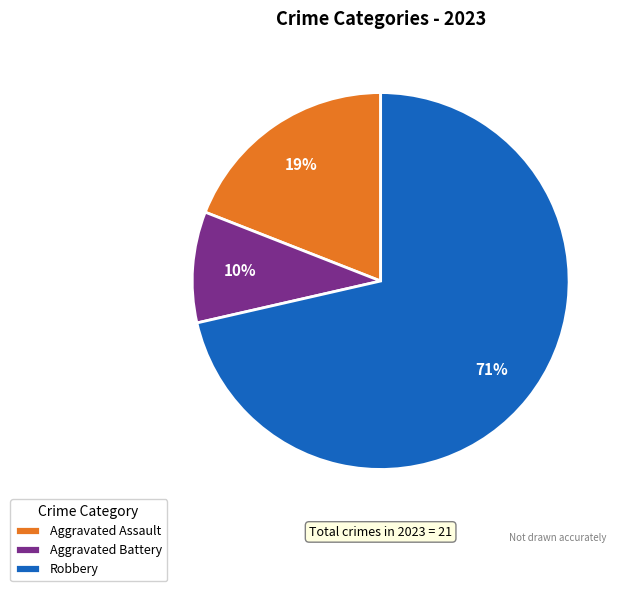

What is the ratio of the value at Aggravated Assault to the value at Robbery?

0.3